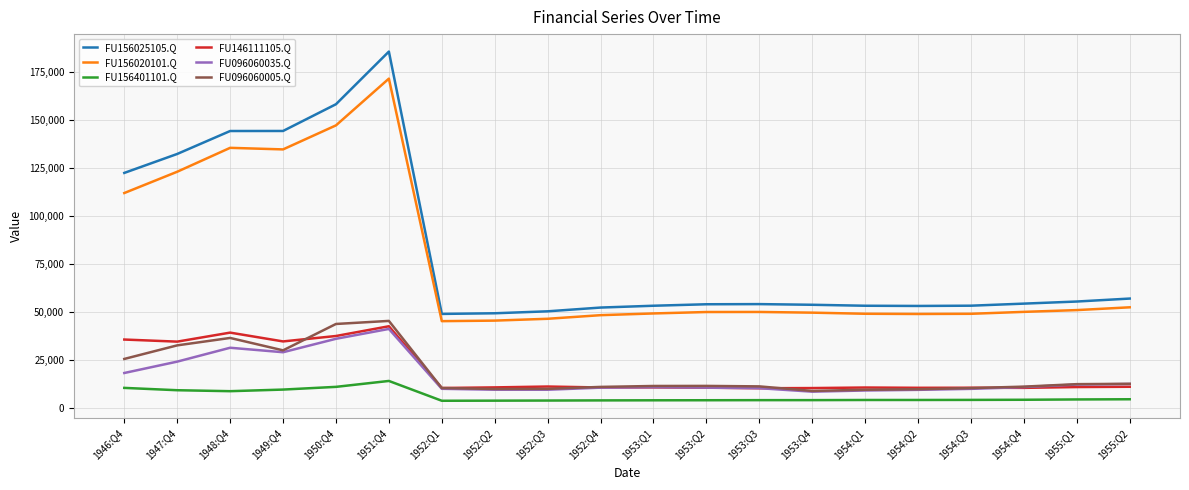

At which category is the sum across all series the highest?

1951:Q4